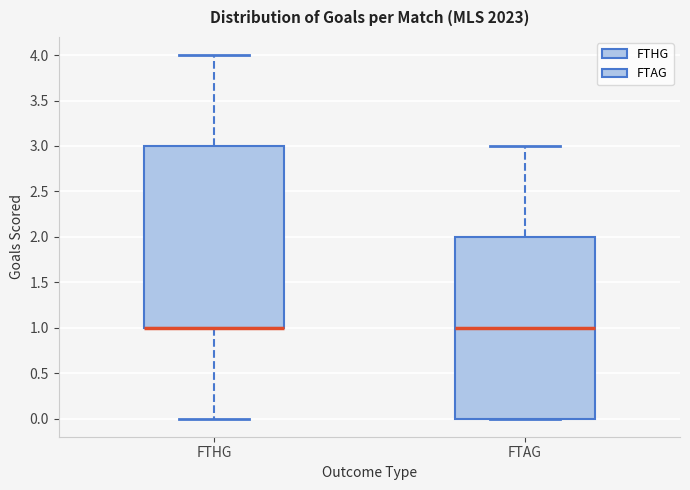

Reading left to right, transcribe this box plot: for each box, give where its median line is, the range the box spans, and where its two whiskers end, as read against the y-axis. The values are not printed on the chart, so give them approximately, as read against the axis.

FTHG: median 1 (drawn on the box's lower edge), box 1 to 3, whiskers 0 to 4
FTAG: median 1, box 0 to 2, whiskers 0 to 3